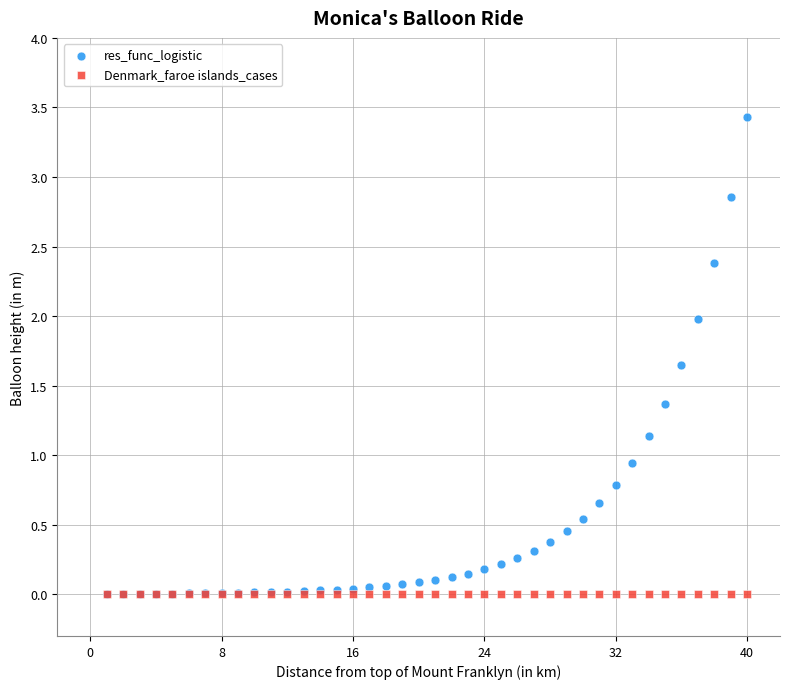

What are all the series names shown in the legend?

res_func_logistic, Denmark_faroe islands_cases